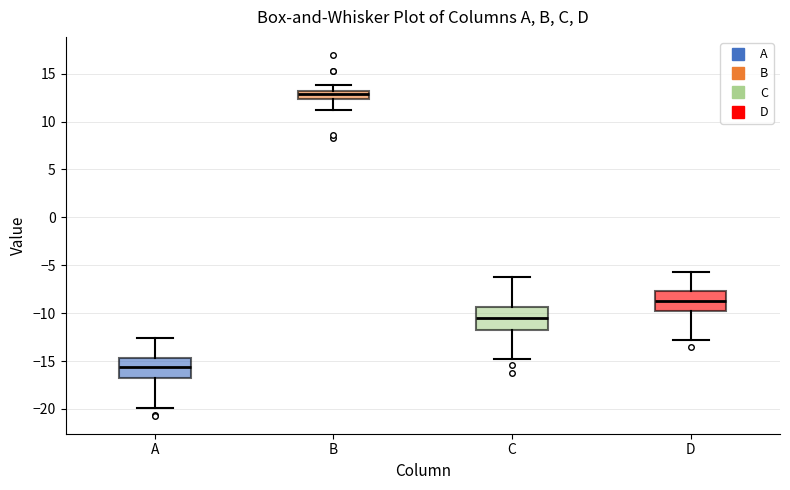

Where is the lower edge of the box for A on the y-axis? The values are not printed on the chart, so give them approximately, as read against the axis.

-17.0